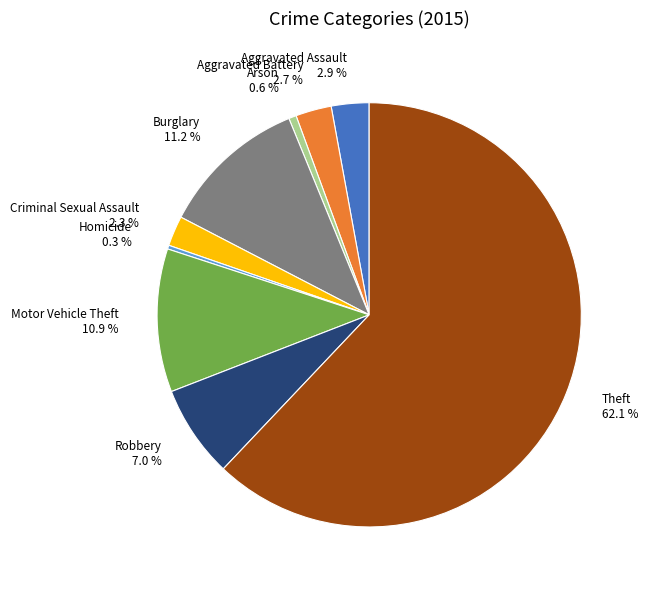

To the nearest percent, what percentage of the pie is Aggravated Assault?

3%